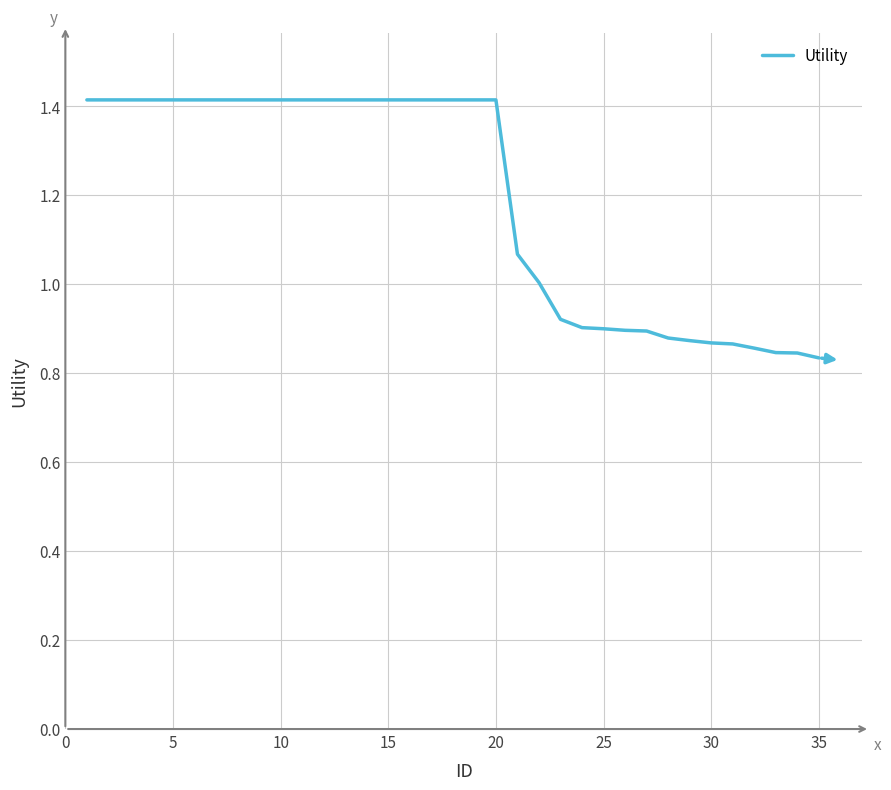

What is the greatest value displayed?

1.4